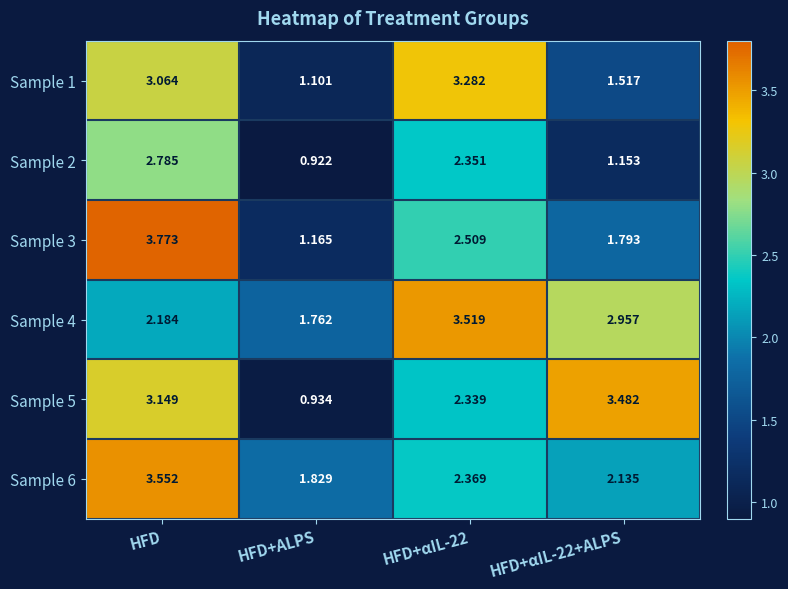

Where does the Sample 5 series first go above 3?

HFD